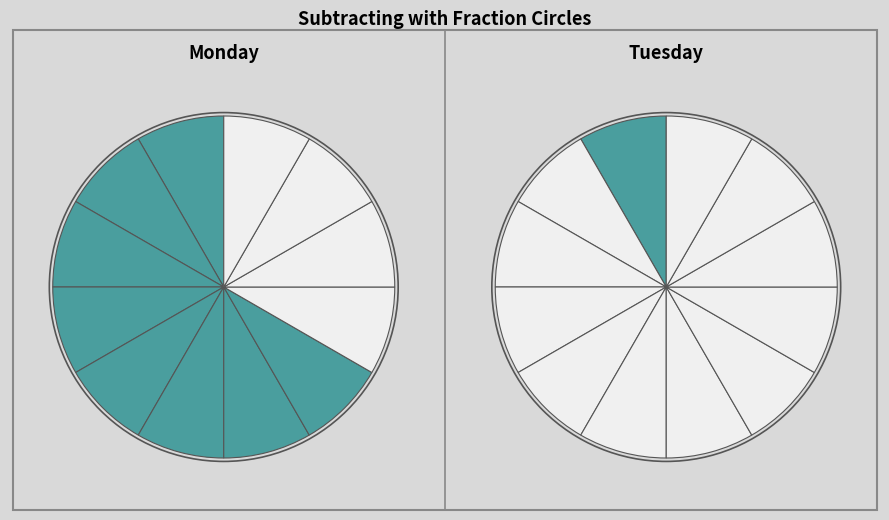

Is it true that 9 is 25% of the pie?

False